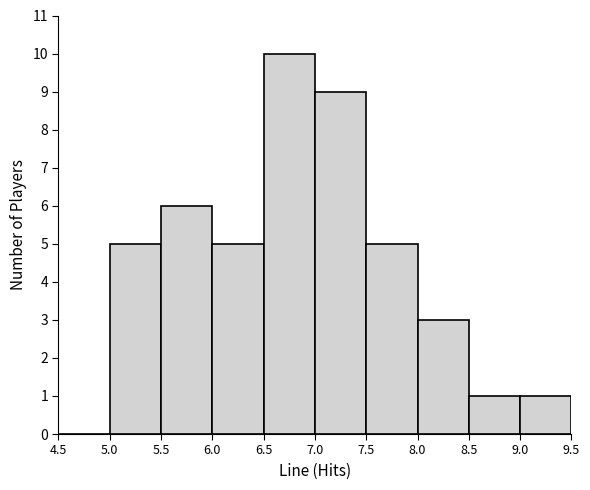

Reading left to right, transcribe this chart: for each bar, give the range it covers on the x-axis and its height. The values are not printed on the chart, so give them approximately, as read against the axis.

4.5 to 5.0: 0
5.0 to 5.5: 5
5.5 to 6.0: 6
6.0 to 6.5: 5
6.5 to 7.0: 10
7.0 to 7.5: 9
7.5 to 8.0: 5
8.0 to 8.5: 3
8.5 to 9.0: 1
9.0 to 9.5: 1